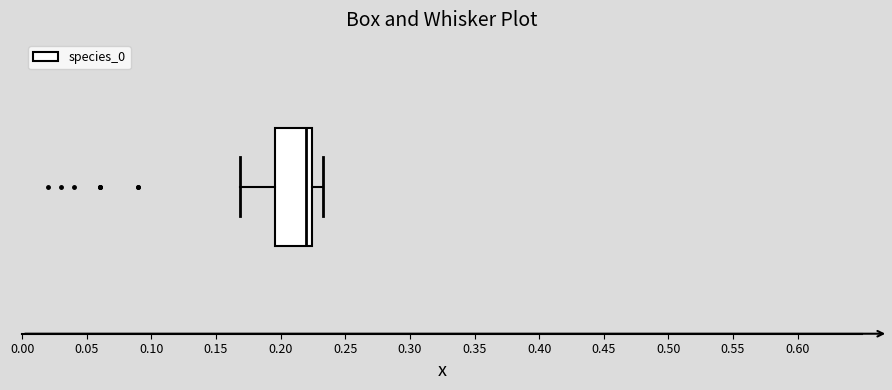

Read this box plot against the x-axis: the position of the median line, the range covered by the box, and the ends of both whiskers. The values are not printed on the chart, so give them approximately, as read against the axis.

median 0.220, box 0.195 to 0.225, whiskers 0.170 to 0.235